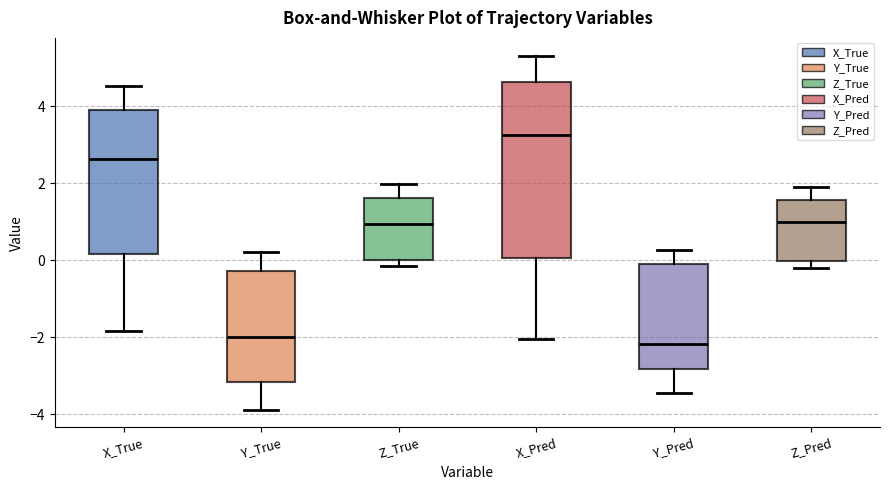

Which box has the highest median line?

X_Pred